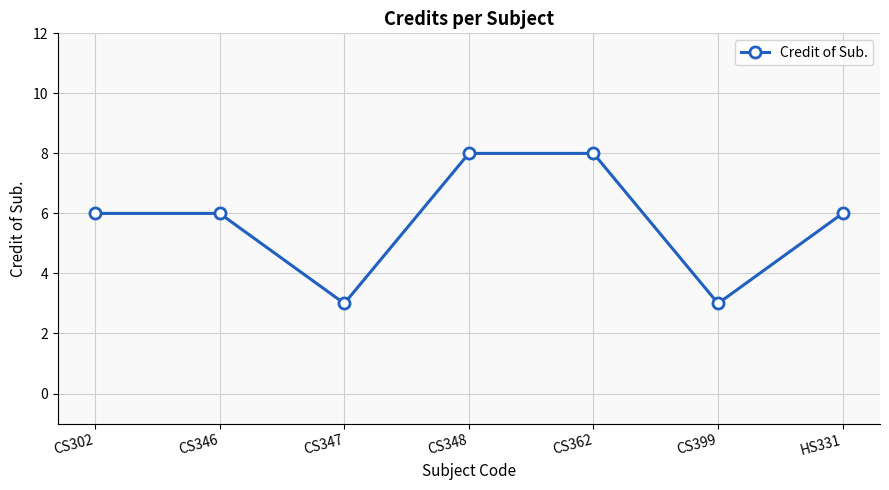

What is the approximate value at CS348?

8